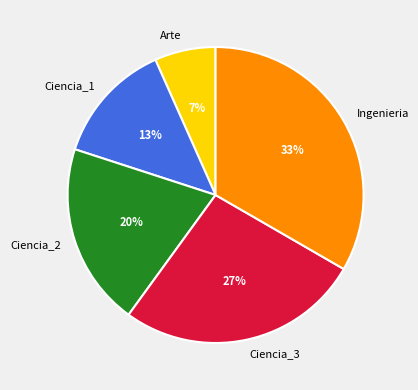

Is there any slice that represents more than half of the pie?

No